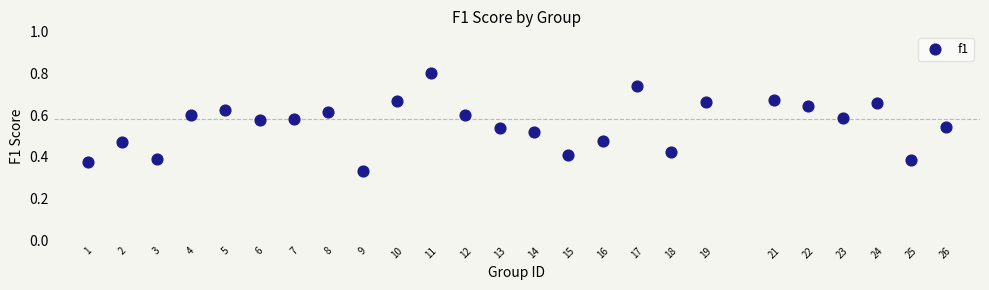

What is the range of X values (max minus min)?

25.0